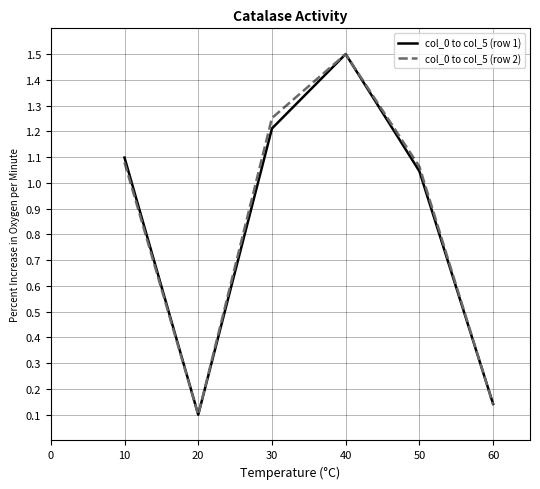

Which series changed the most between 10 and 20?

col_0 to col_5 (row 1)